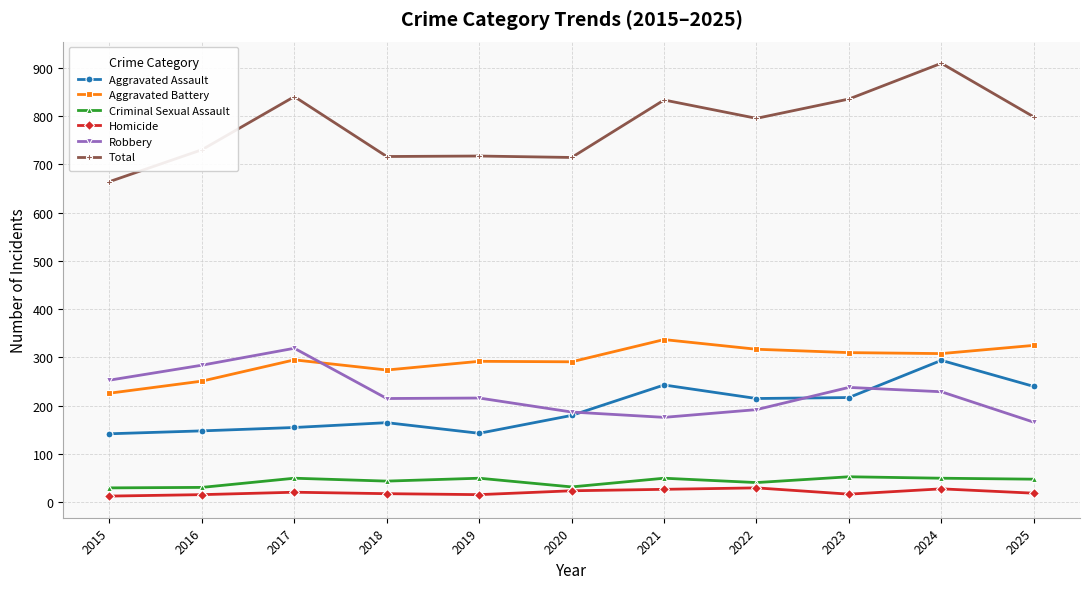

How many series are shown in this chart?

6